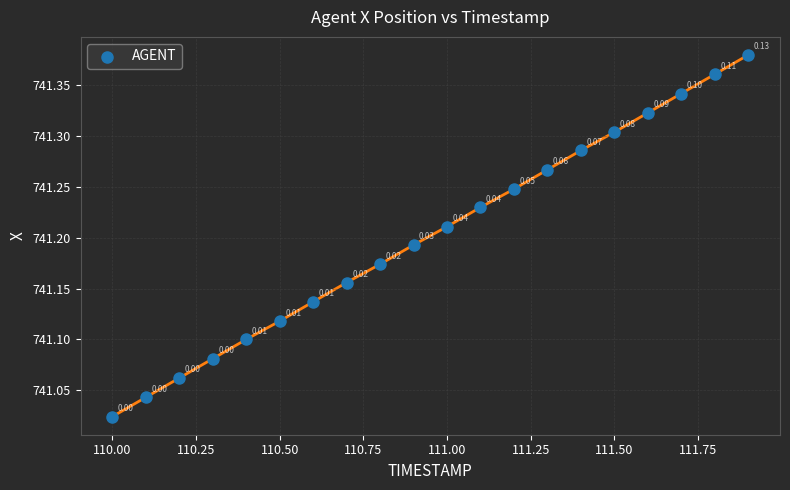

What is the range of Y values (max minus min)?

0.4